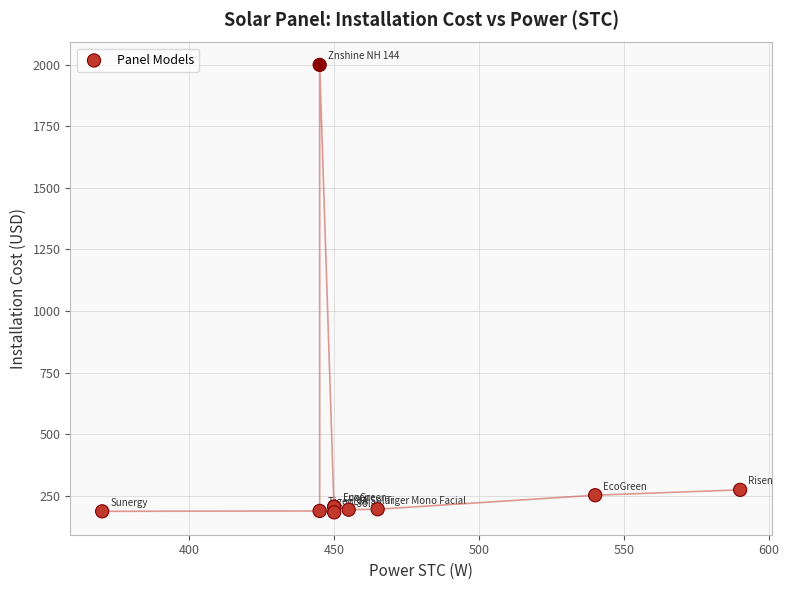

What Y value in the scatter plot is closest to 1091?

275.0